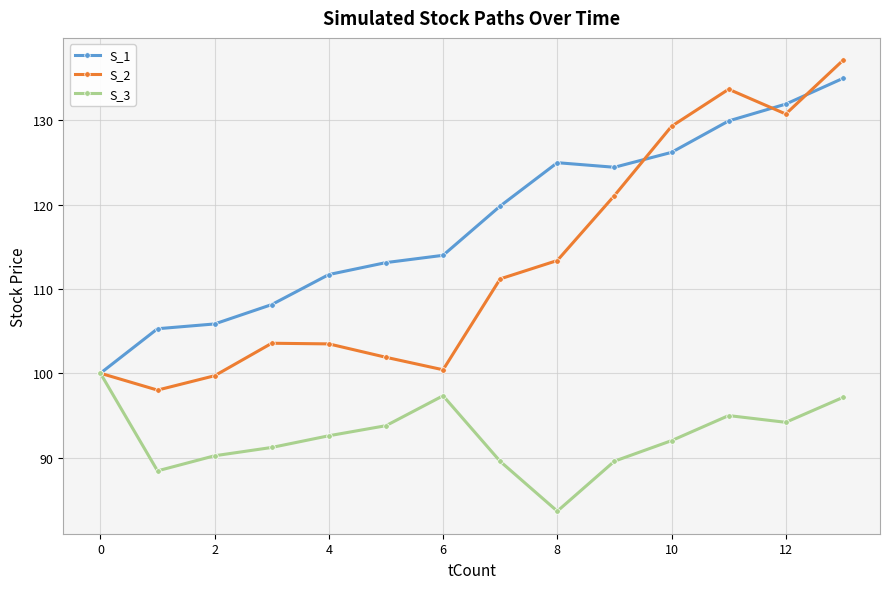

List the series in order of their overall mean, highest first.

S_1, S_2, S_3